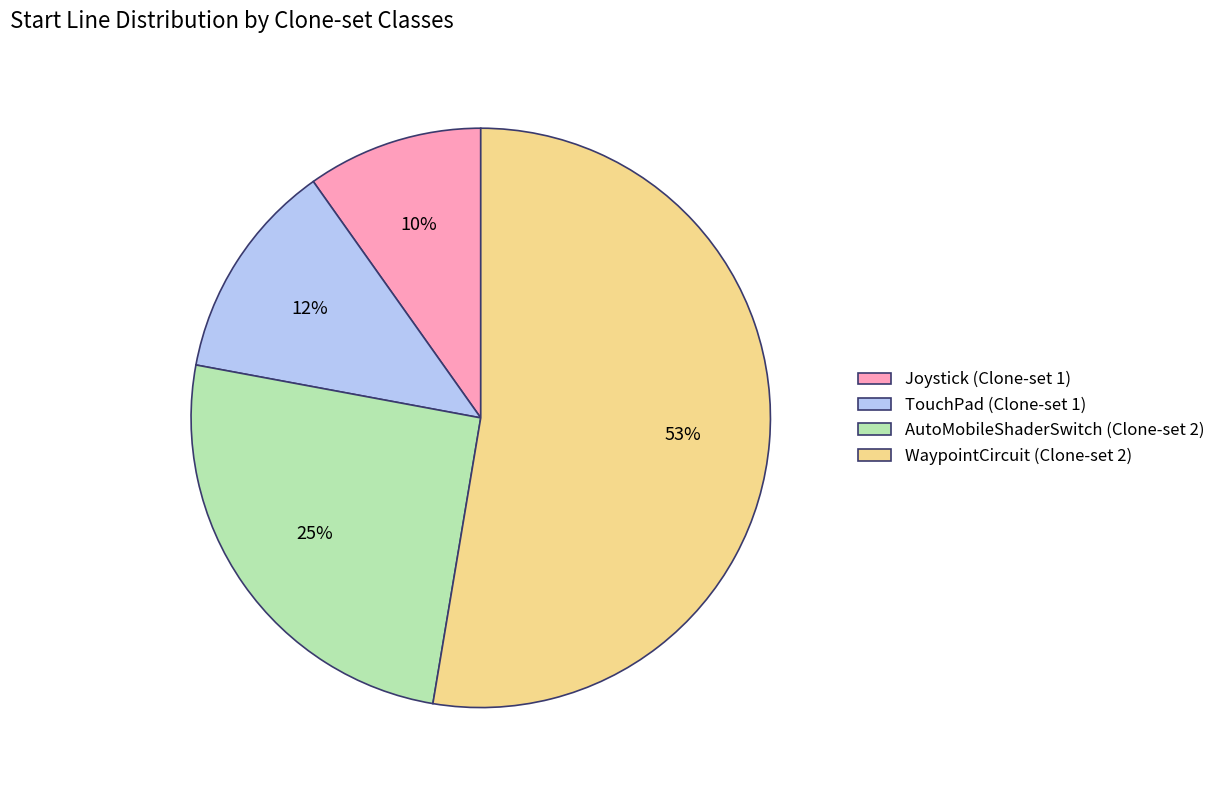

How many slices are in this pie chart?

4